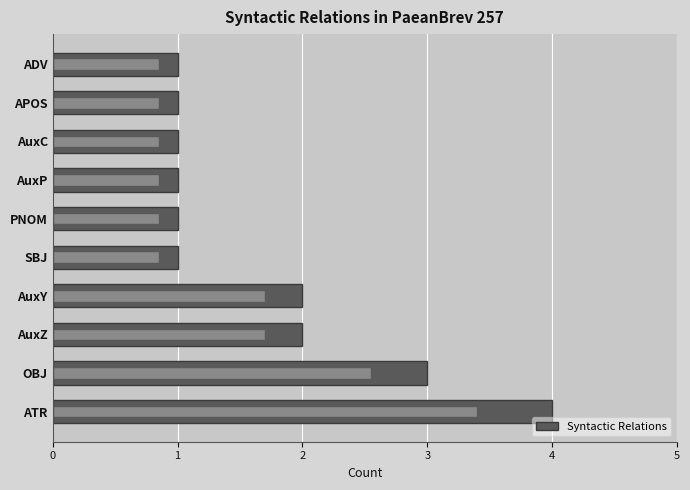

How many series are shown in this chart?

1